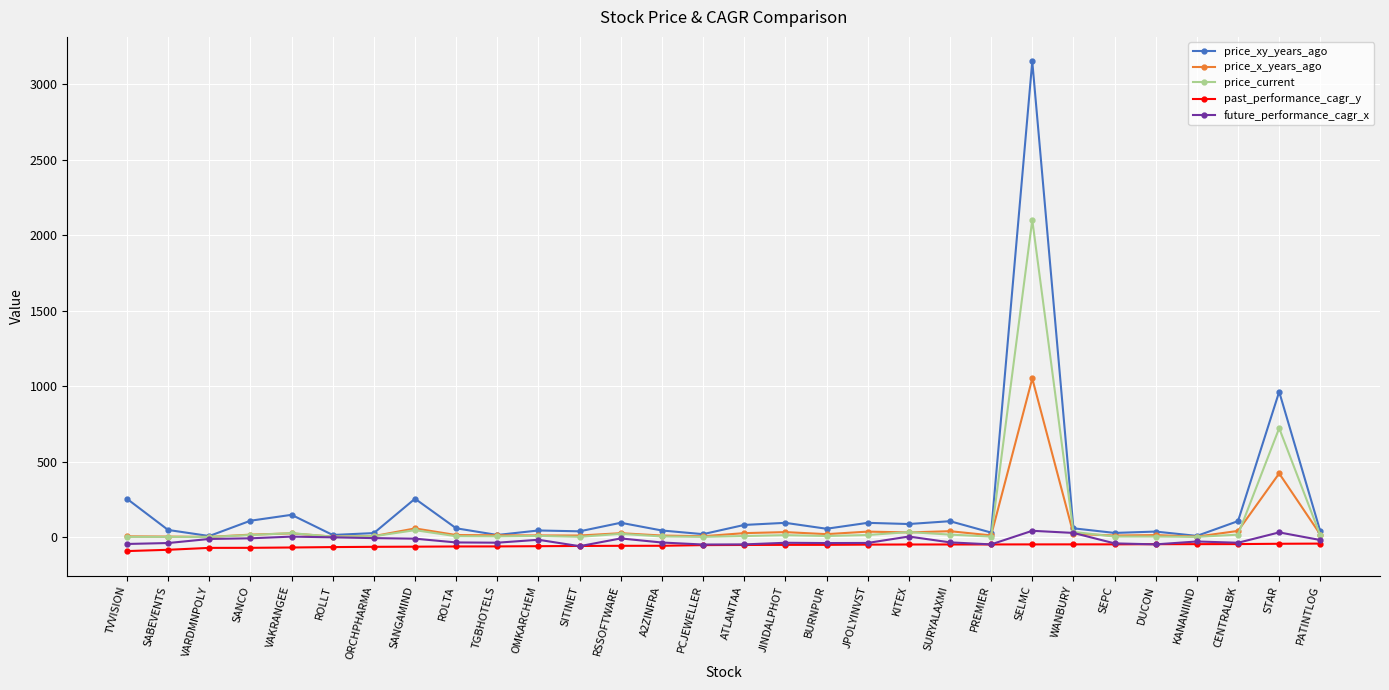

What is the label of the 12th point from the left?

SITINET